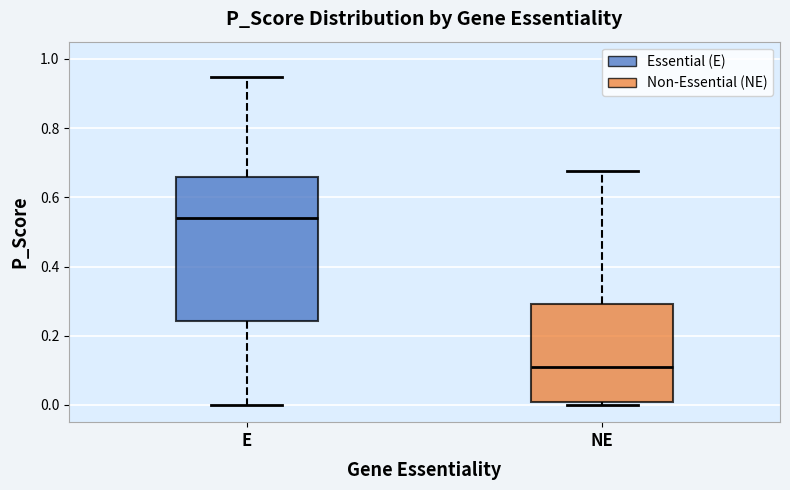

Reading left to right, transcribe this box plot: for each box, give where its median line is, the range the box spans, and where its two whiskers end, as read against the y-axis. The values are not printed on the chart, so give them approximately, as read against the axis.

E: median 0.54, box 0.24 to 0.66, whiskers 0.00 to 0.94
NE: median 0.10, box 0.00 to 0.30, whiskers 0.00 (just below the box's lower edge) to 0.68